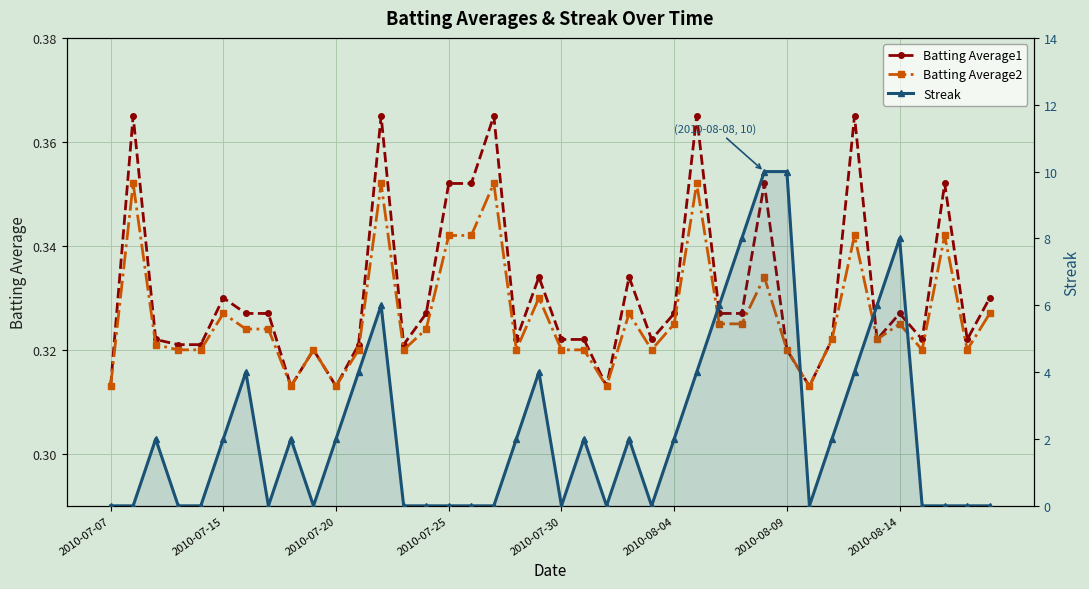

Does the chart display data point markers on the line(s)?

Yes